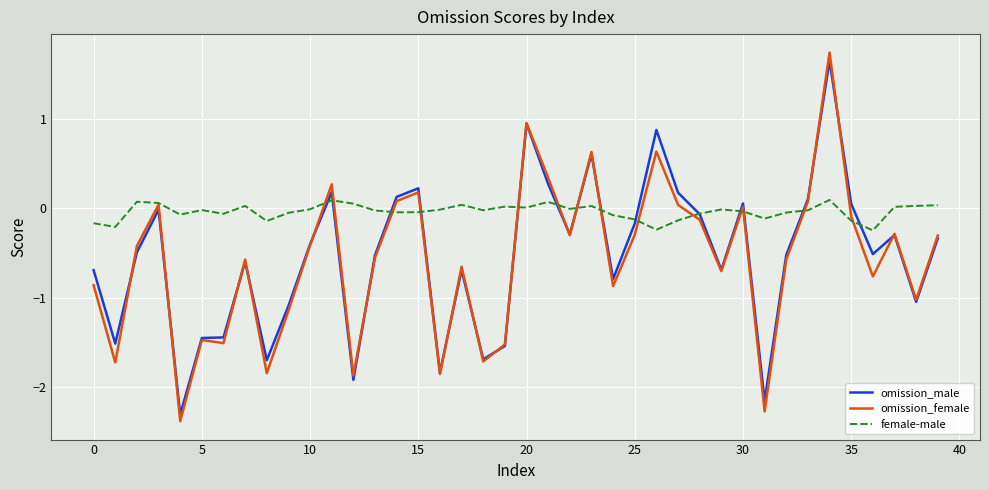

What is the greatest value displayed?

1.7